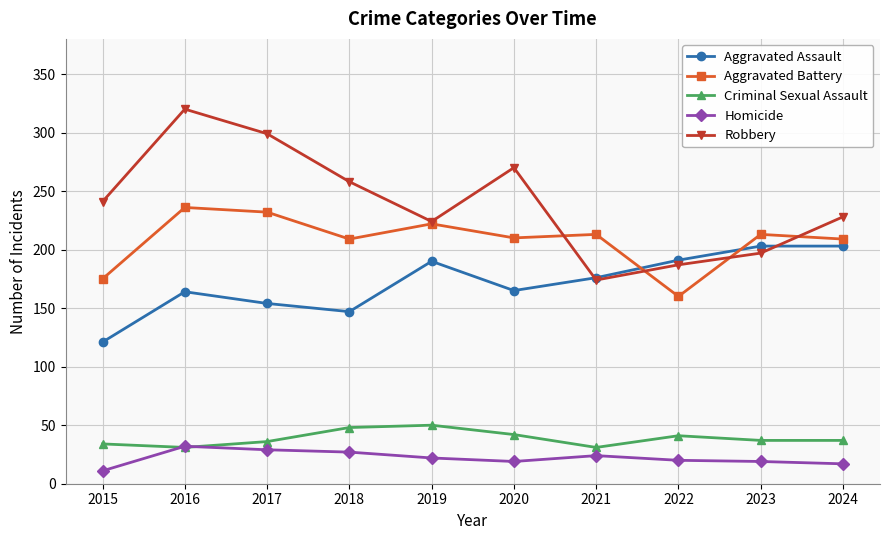

True or false: Robbery has a value of 477 at 2020.

False